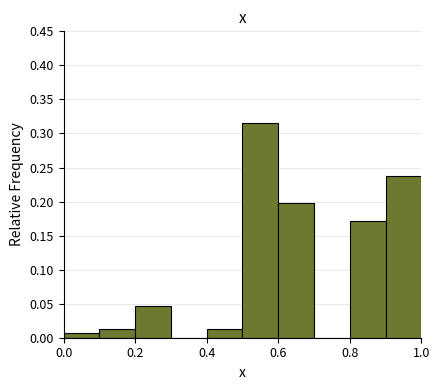

Reading left to right, list every bar in this chart as the range it spans on the x-axis followed by its height. The values are not printed on the chart, so give them approximately, as read against the axis.

0.0 to 0.1: 0.005
0.1 to 0.2: 0.015
0.2 to 0.3: 0.045
0.3 to 0.4: 0
0.4 to 0.5: 0.015
0.5 to 0.6: 0.315
0.6 to 0.7: 0.195
0.7 to 0.8: 0
0.8 to 0.9: 0.170
0.9 to 1.0: 0.235